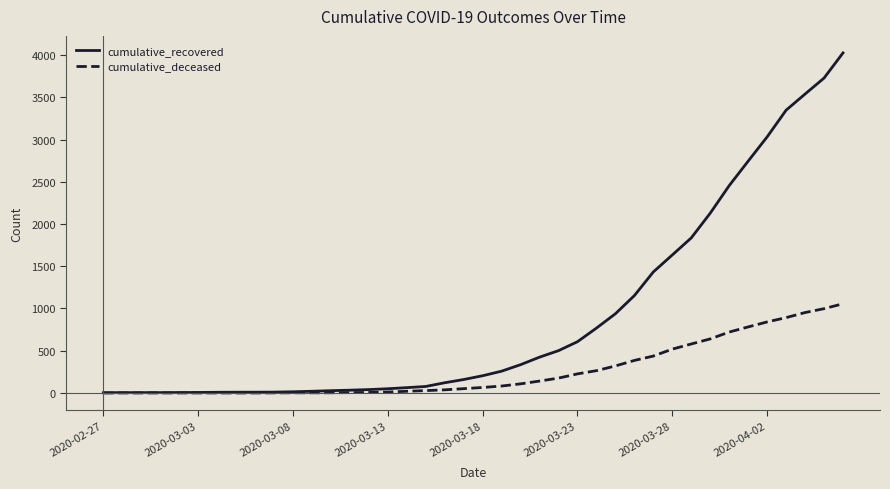

Rank the series by their average value, from lowest to highest.

cumulative_deceased, cumulative_recovered